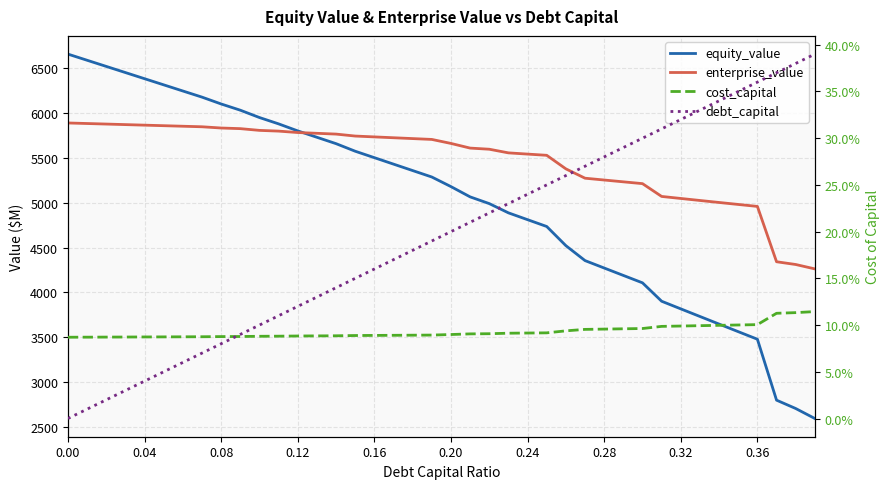

Which series has the largest total across all categories?

enterprise_value